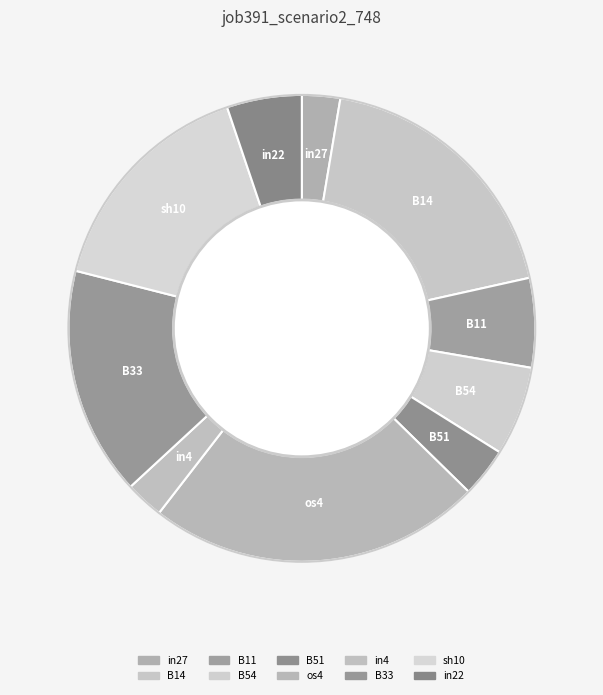

Is the sum of B11 and B54 greater than half?

No